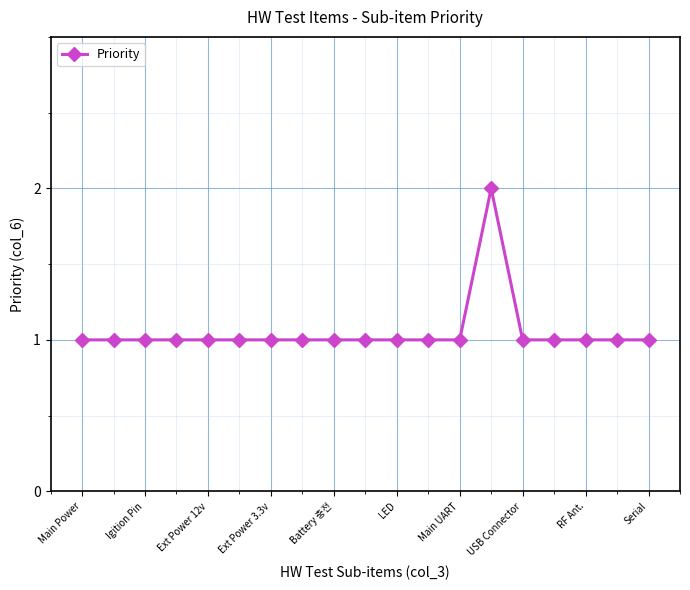

True or false: the data has more than 0 interior local peaks.

True